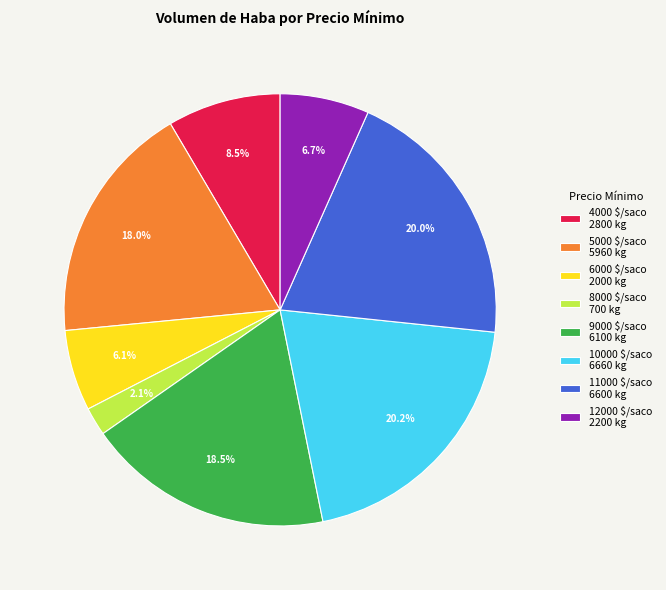

What portion of the pie excludes 9000 $/saco 6100 kg?

81.5%